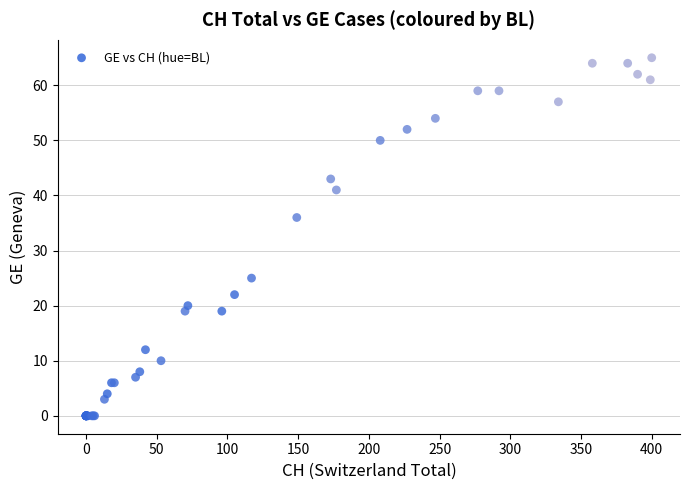

What Y value in the scatter plot is closest to 32?

36